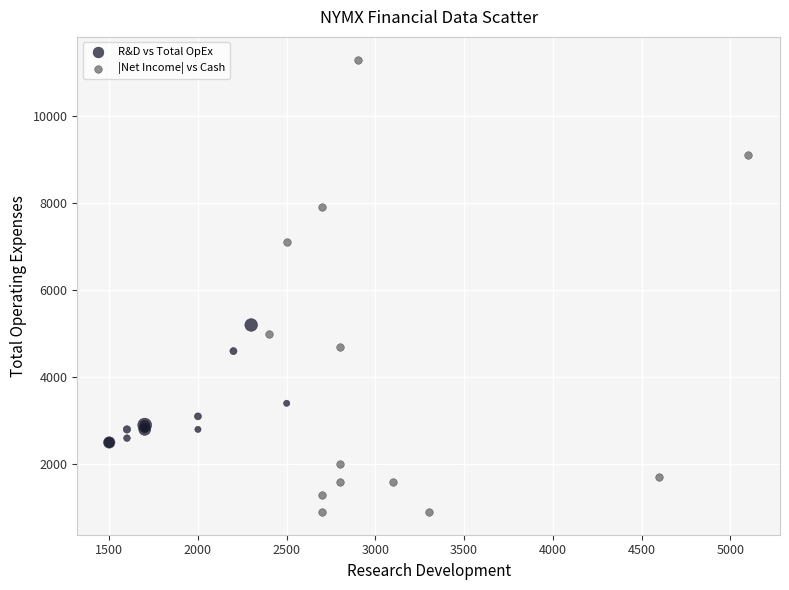

What are all the series names shown in the legend?

R&D vs Total OpEx, |Net Income| vs Cash